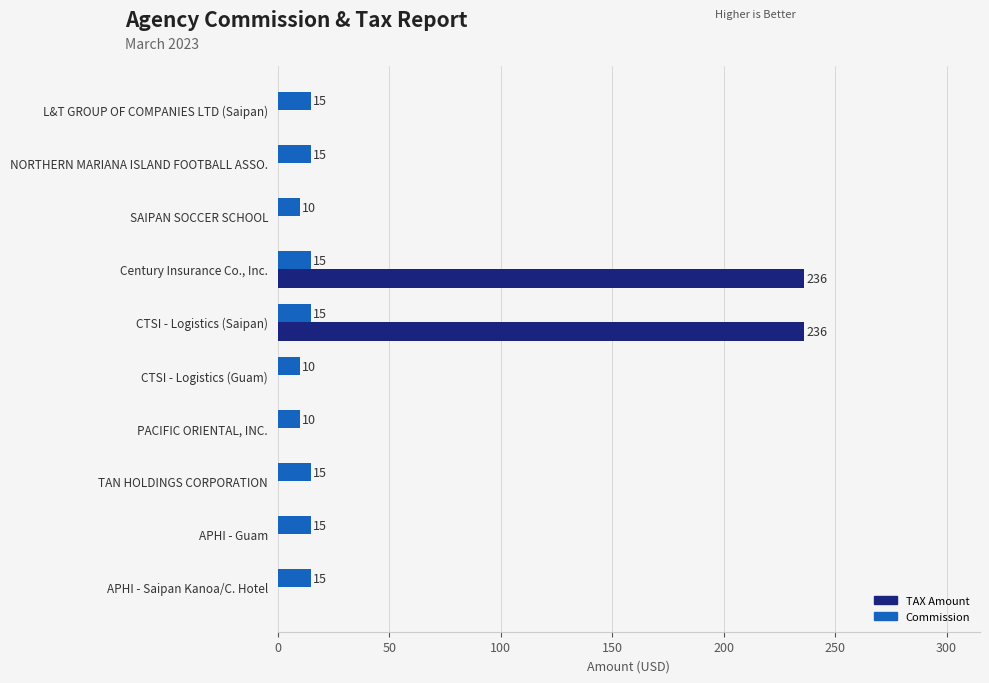

What is the highest value of the Commission series?

15